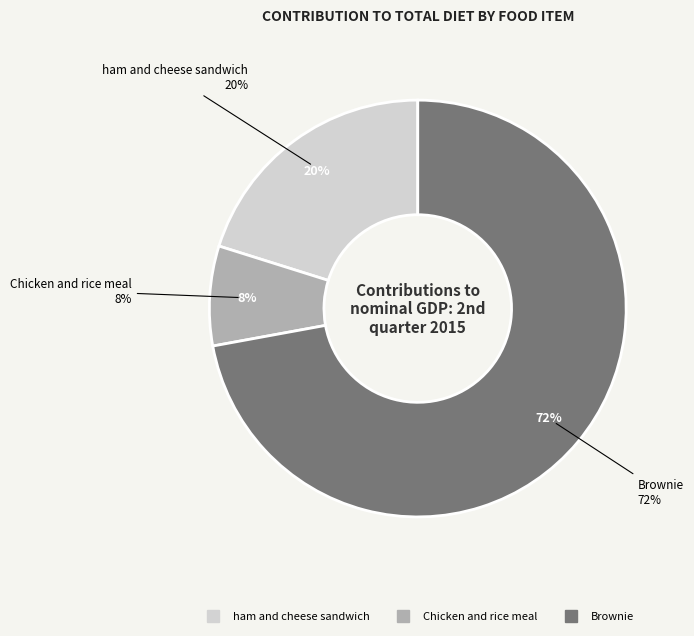

Which has a higher value, ham and cheese sandwich or Brownie?

Brownie